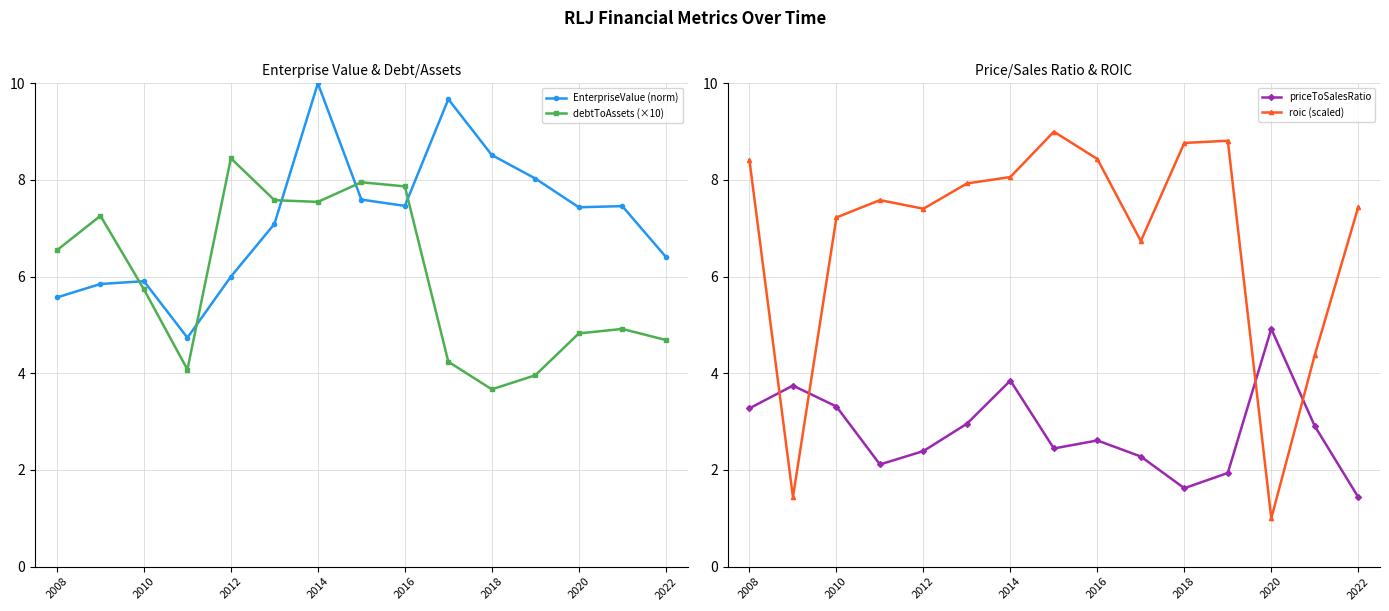

What is the minimum value shown in the chart?

1.0